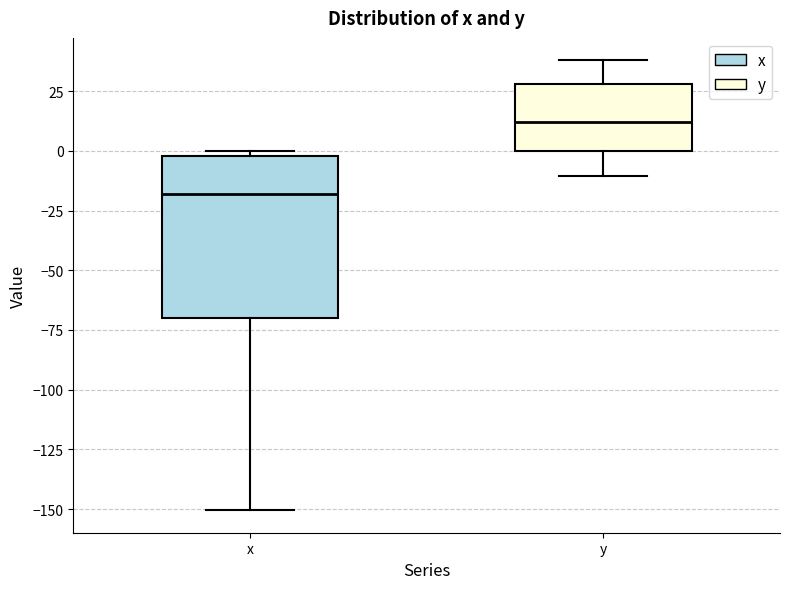

Where is the upper edge of the box for y on the y-axis? The values are not printed on the chart, so give them approximately, as read against the axis.

30